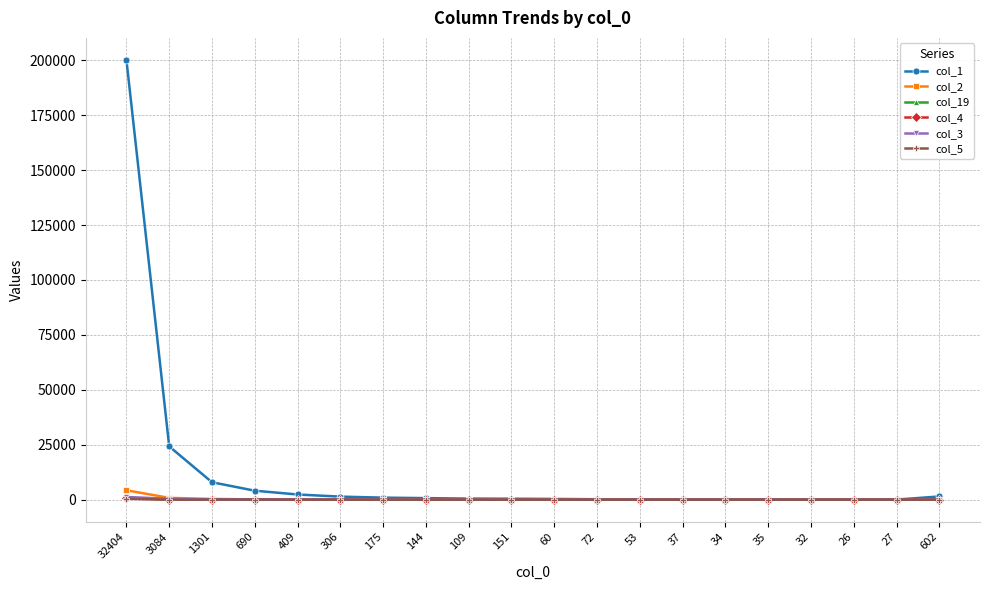

What is the value of the col_3 point at the 2nd from the left?

422